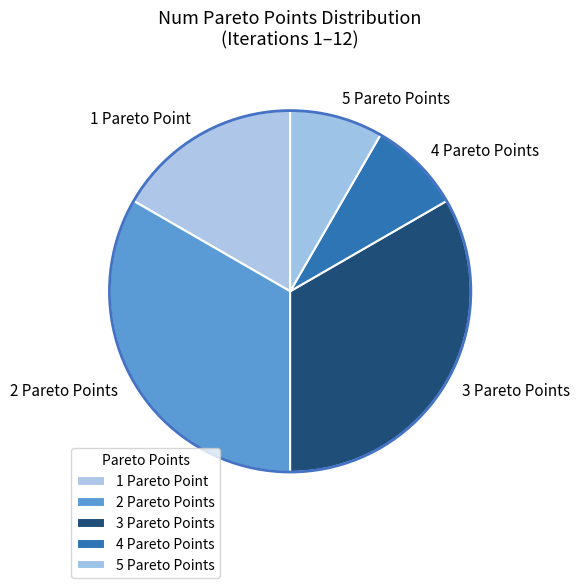

Is it true that 3 Pareto Points is 28% of the pie?

False